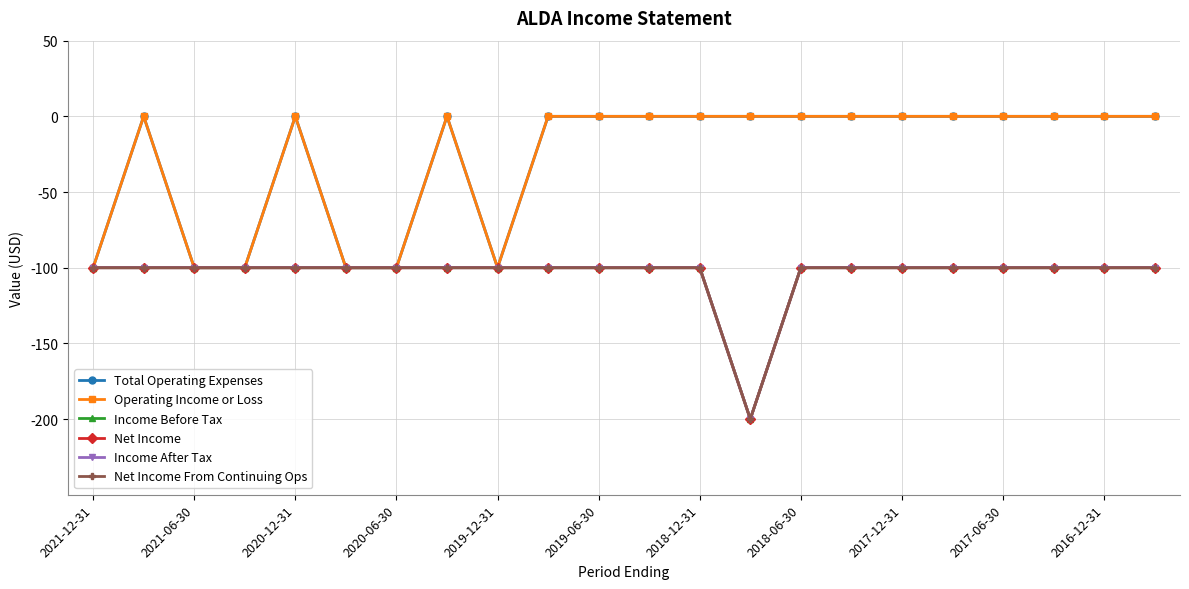

True or false: Net Income From Continuing Ops and Total Operating Expenses intersect in this chart.

False